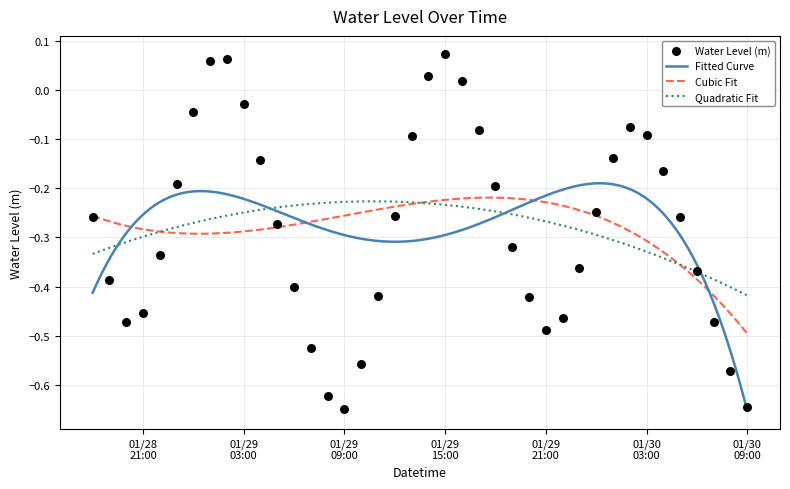

Between 2023-01-29 10:00 and 2023-01-28 22:00, which is larger?

2023-01-28 22:00